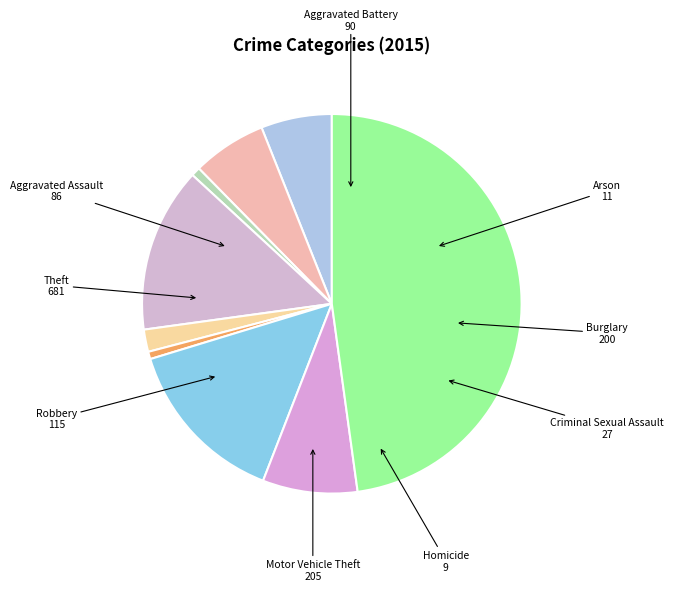

Is the sum of Aggravated Battery and Homicide greater than half?

No